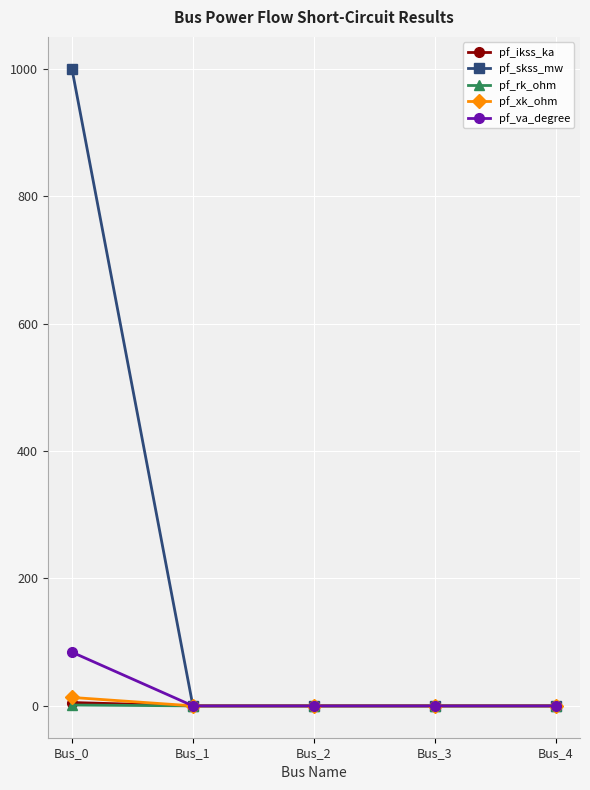

What is the greatest value displayed?

1000.0